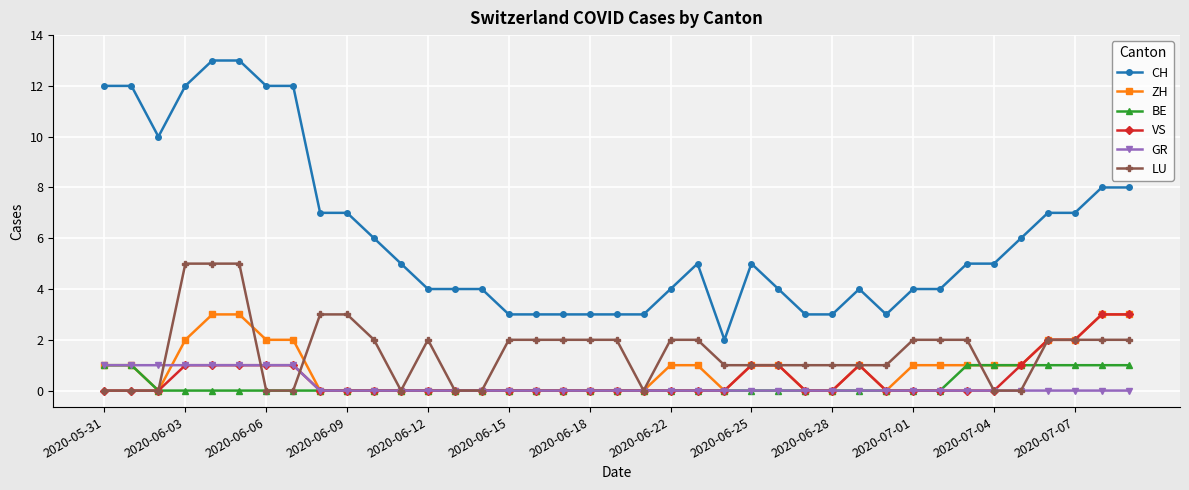

What is the maximum value shown in the chart?

13